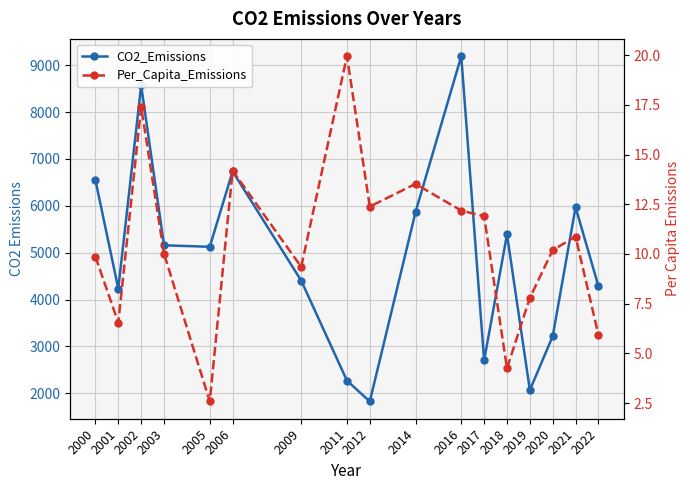

Reading left to right, what are all the values shown in this chart?

CO2_Emissions: 2000=6548.8	2001=4232.5	2002=8567.6	2003=5158.1	2005=5126.1	2006=6734.7	2009=4404.2	2011=2271.3	2012=1826.3	2014=5865.8	2016=9193.1	2017=2701.1	2018=5389.9	2019=2069.2	2020=3218.4	2021=5970.4	2022=4283.9
Per_Capita_Emissions: 2000=9.9	2001=6.5	2002=17.4	2003=10.0	2005=2.6	2006=14.2	2009=9.3	2011=19.9	2012=12.4	2014=13.5	2016=12.2	2017=11.9	2018=4.2	2019=7.8	2020=10.2	2021=10.9	2022=5.9